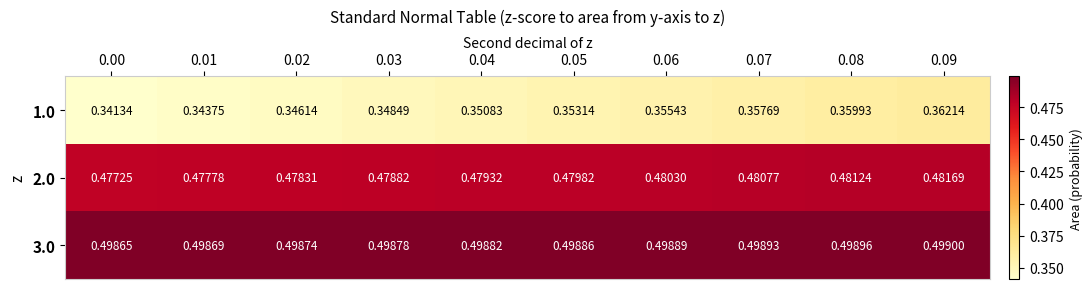

Is the value of 2.0 at 0.03 greater than the value of 1.0 at 0.04?

Yes